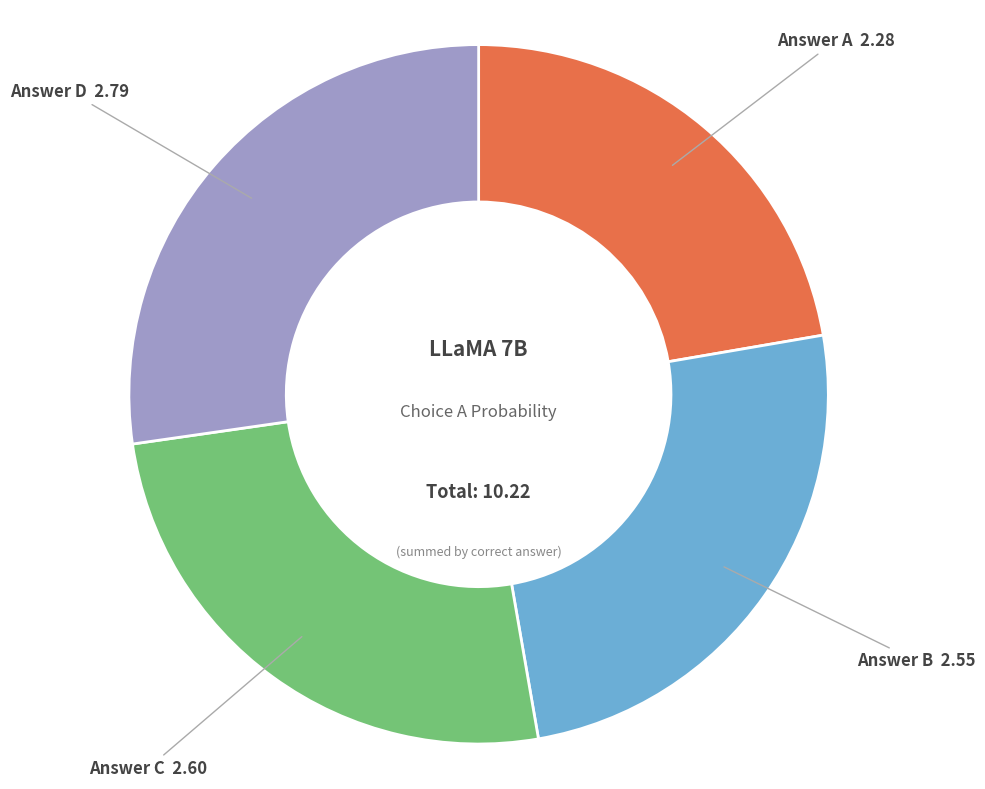

Between Answer A and Answer C, which is larger?

Answer C